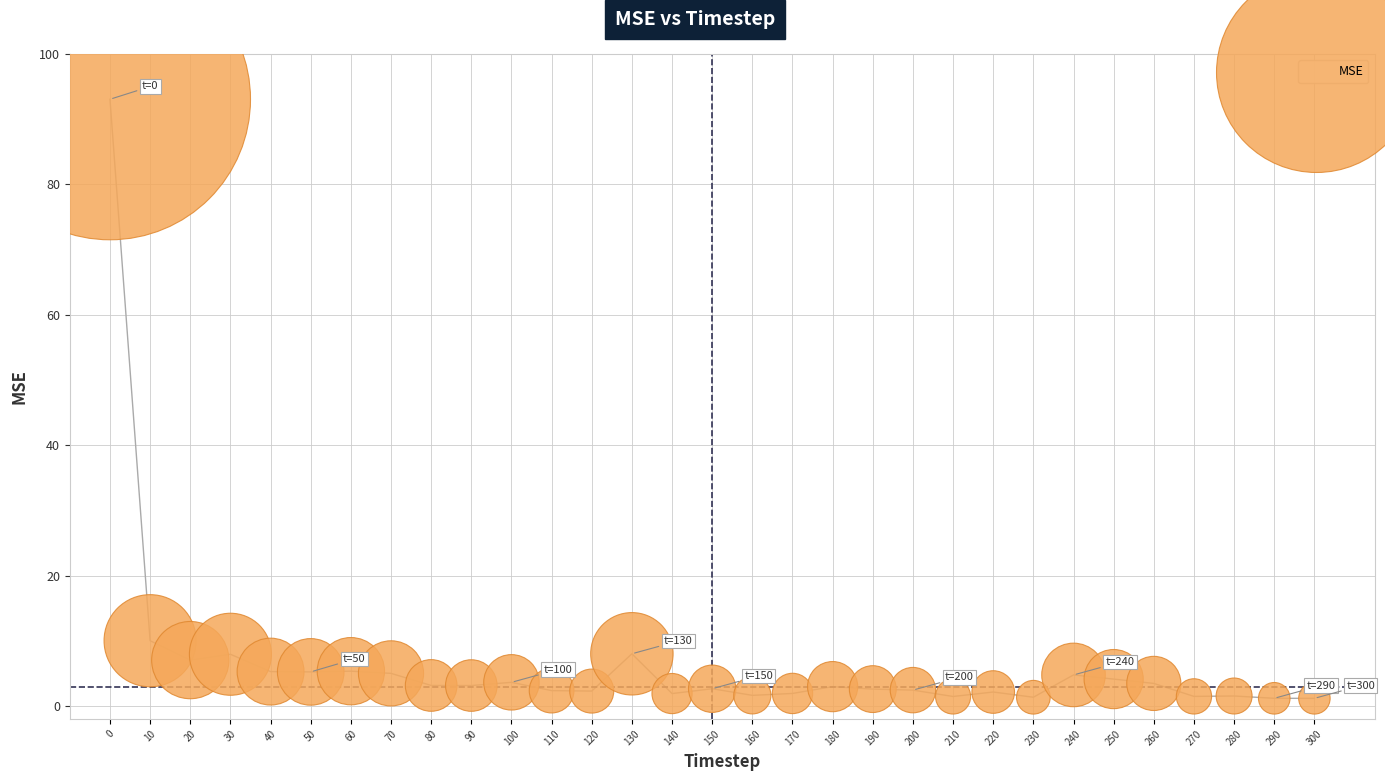

What Y value in the scatter plot is closest to 47?

10.0